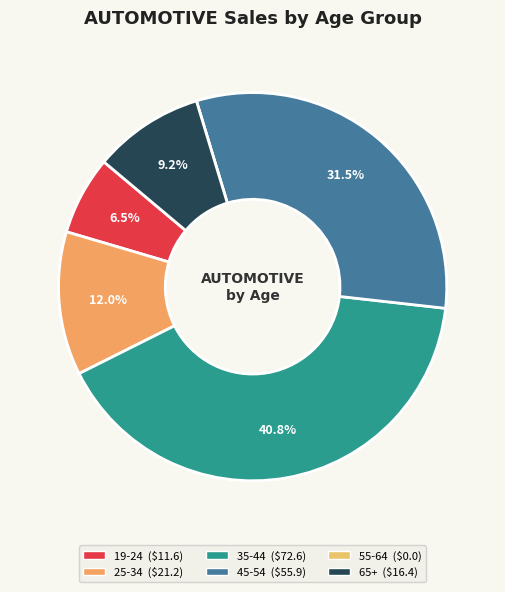

What portion of the pie excludes 45-54?

68.5%